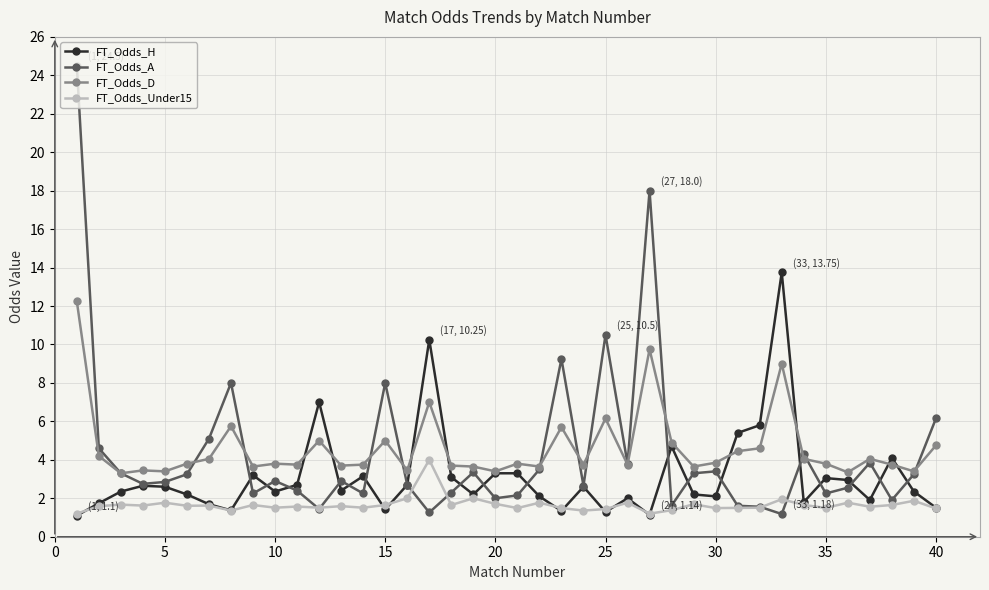

What is the sum of all FT_Odds_A values?

174.9